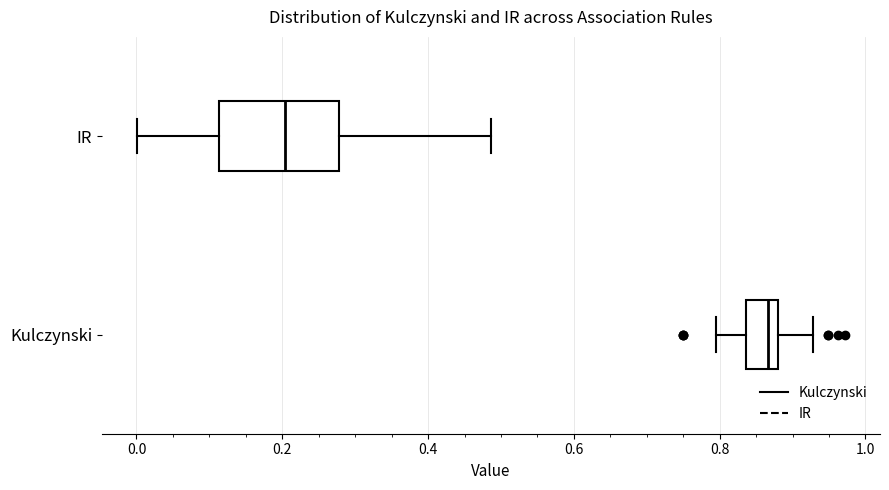

Which box's median line is the furthest to the left?

IR